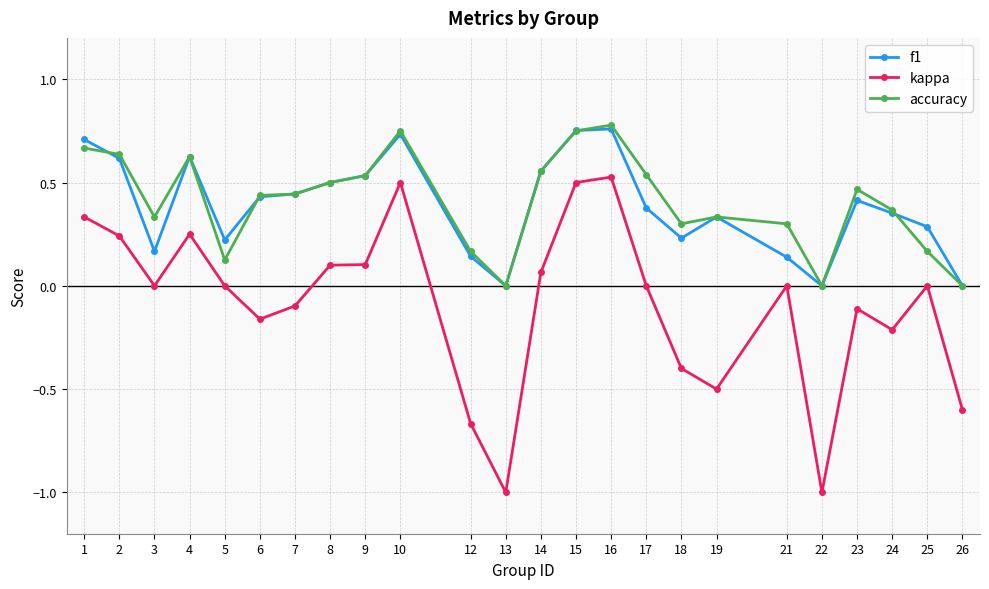

At 3, list the series in order from largest to smallest.

accuracy, f1, kappa